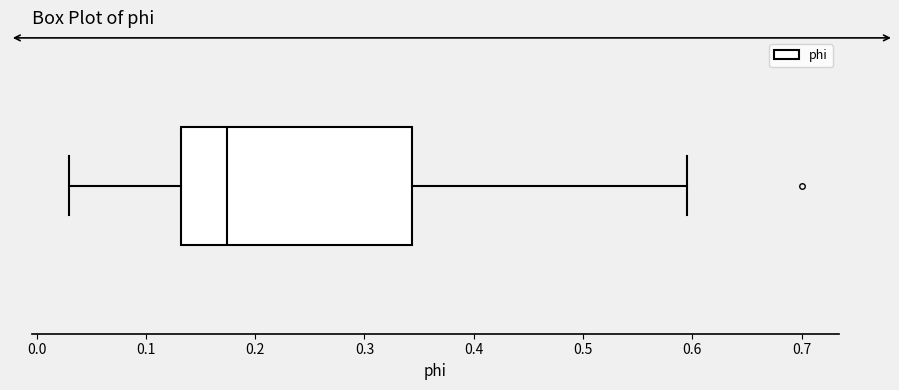

Where is the left edge of the box on the x-axis? The values are not printed on the chart, so give them approximately, as read against the axis.

0.13